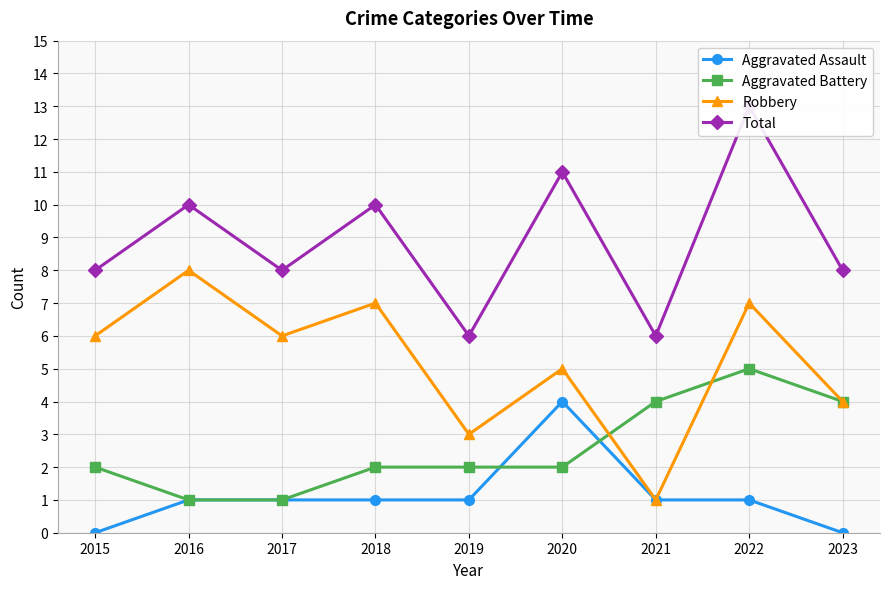

True or false: Aggravated Assault has more than 0 points higher than both neighbors.

True